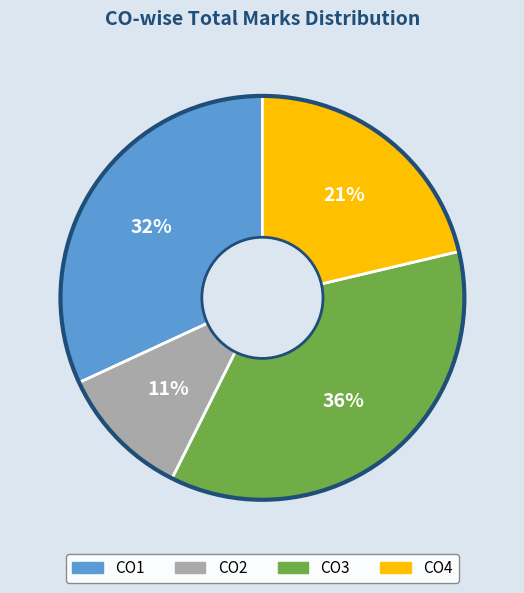

To the nearest percent, what percentage of the pie is CO1?

32%